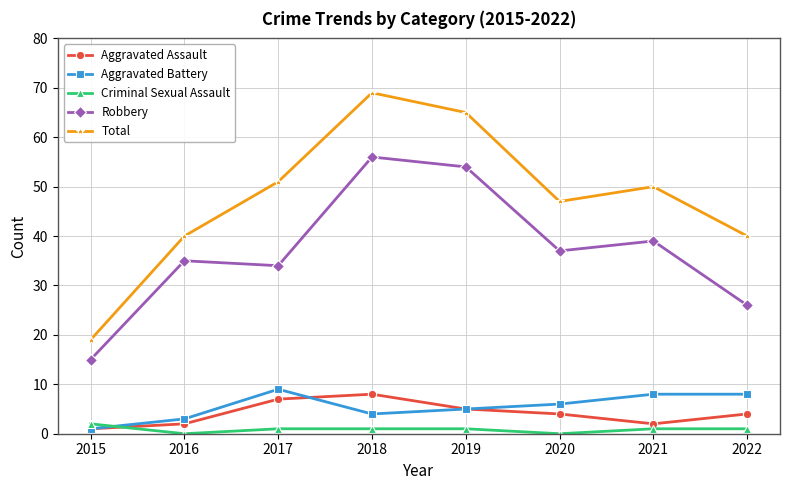

Reading left to right, what are all the values shown in this chart?

Aggravated Assault: 2015=1	2016=2	2017=7	2018=8	2019=5	2020=4	2021=2	2022=4
Aggravated Battery: 2015=1	2016=3	2017=9	2018=4	2019=5	2020=6	2021=8	2022=8
Criminal Sexual Assault: 2015=2	2016=0	2017=1	2018=1	2019=1	2020=0	2021=1	2022=1
Robbery: 2015=15	2016=35	2017=34	2018=56	2019=54	2020=37	2021=39	2022=26
Total: 2015=19	2016=40	2017=51	2018=69	2019=65	2020=47	2021=50	2022=40